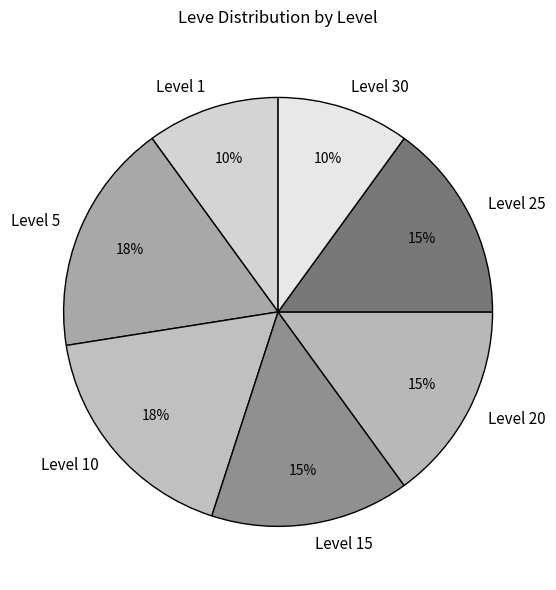

Count the number of slices in the pie.

7